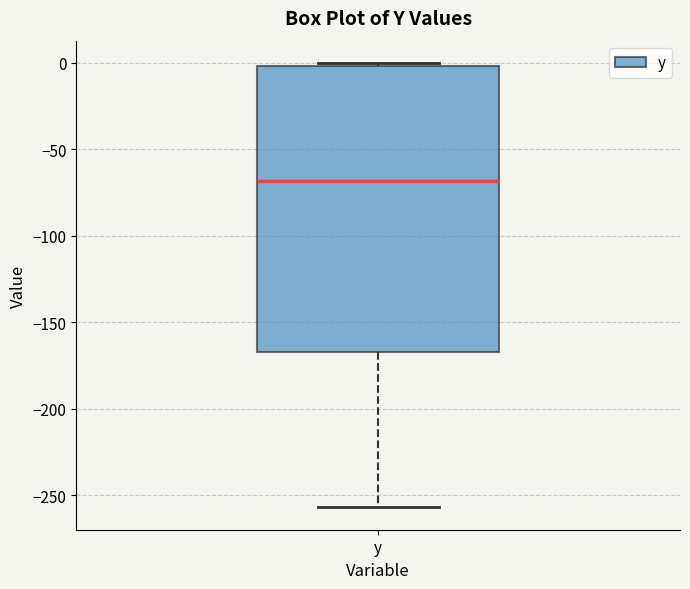

Read this box plot against the y-axis: the position of the median line, the range covered by the box, and the ends of both whiskers. The values are not printed on the chart, so give them approximately, as read against the axis.

median -70, box -165 to 0, whiskers -255 to 0 (just above the box's upper edge)